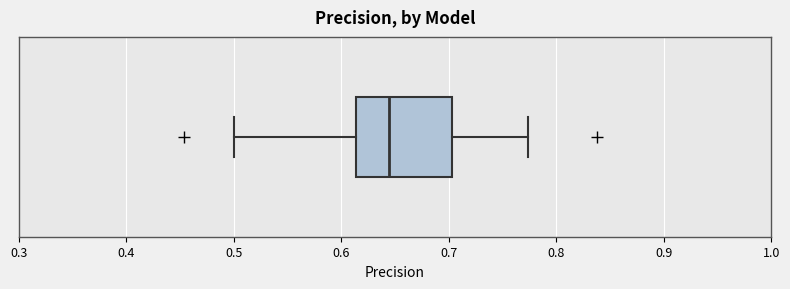

Transcribe this box plot: give where the median line is, the range the box spans, and where the two whiskers end, as read against the x-axis. The values are not printed on the chart, so give them approximately, as read against the axis.

median 0.64, box 0.61 to 0.70, whiskers 0.50 to 0.77